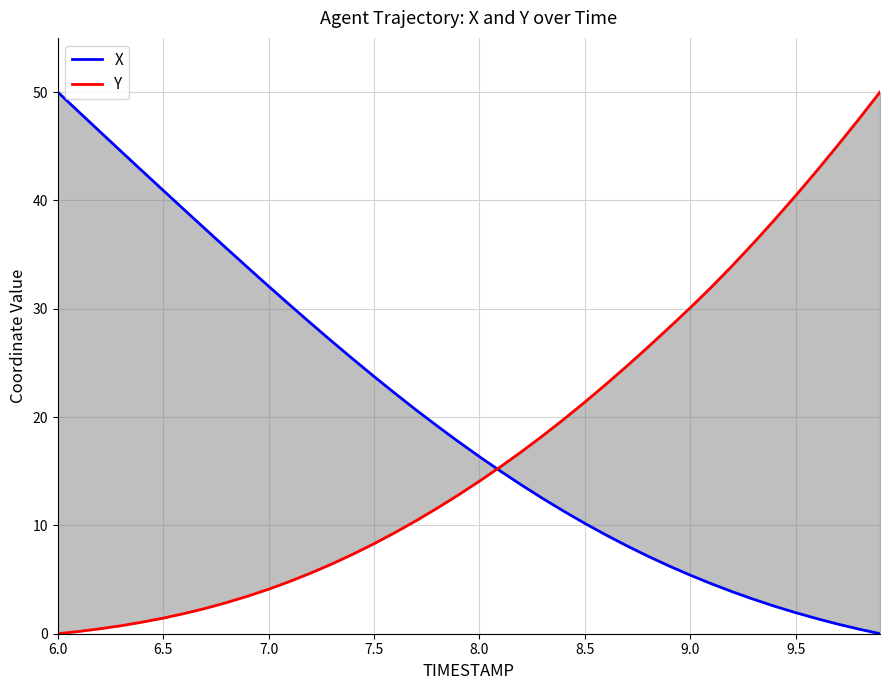

Where does the Y series first go above 14?

8.0